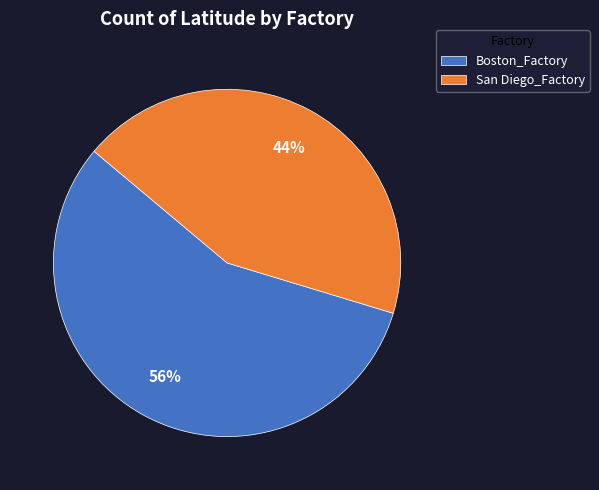

Is it true that Boston_Factory is 56% of the pie?

True